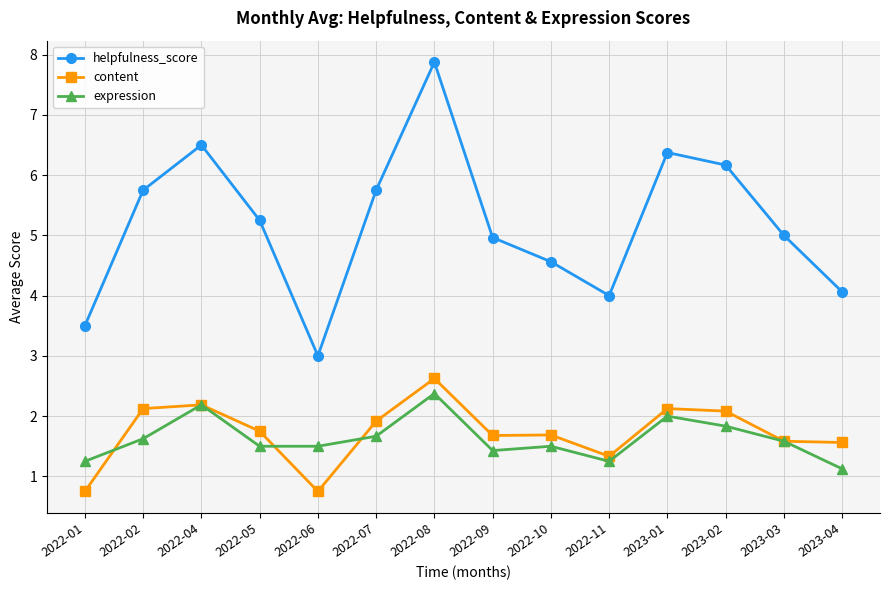

At which category is the sum across all series the highest?

2022-08